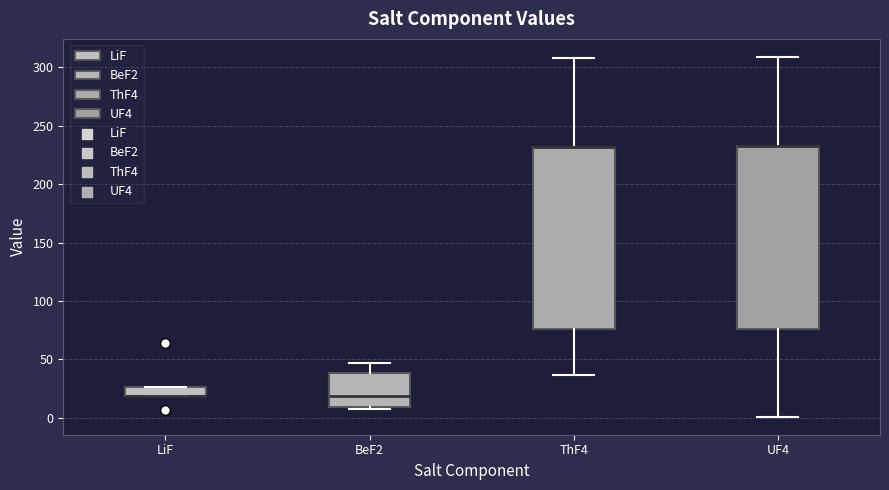

Where does the upper whisker of the box for UF4 end on the y-axis? The values are not printed on the chart, so give them approximately, as read against the axis.

310